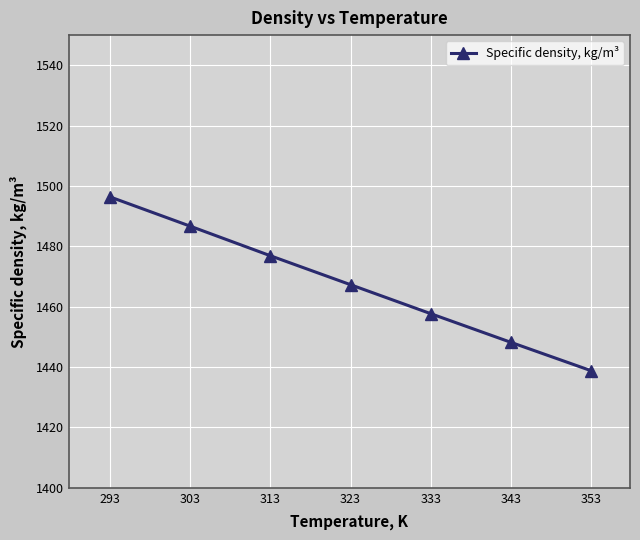

How many series are shown in this chart?

1